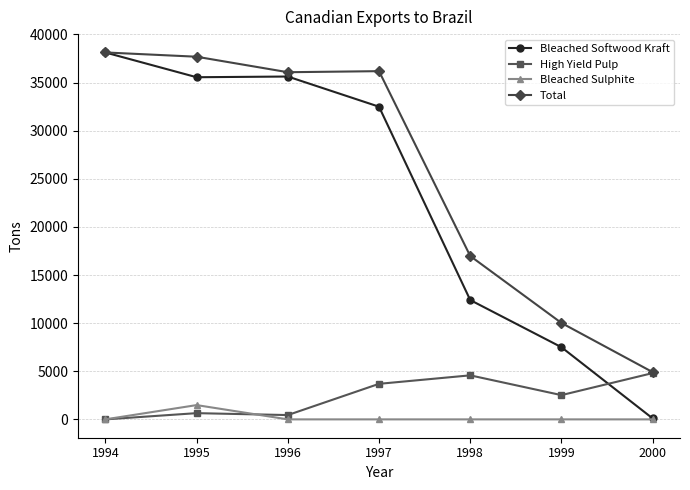

In Bleached Sulphite, how many points are higher than both neighbors (excluding endpoints)?

1